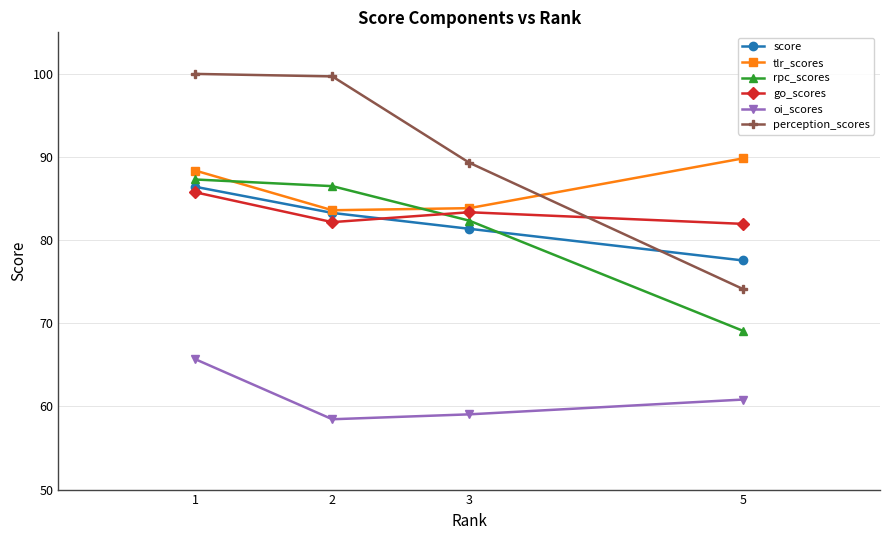

Where is the first local minimum for oi_scores?

2